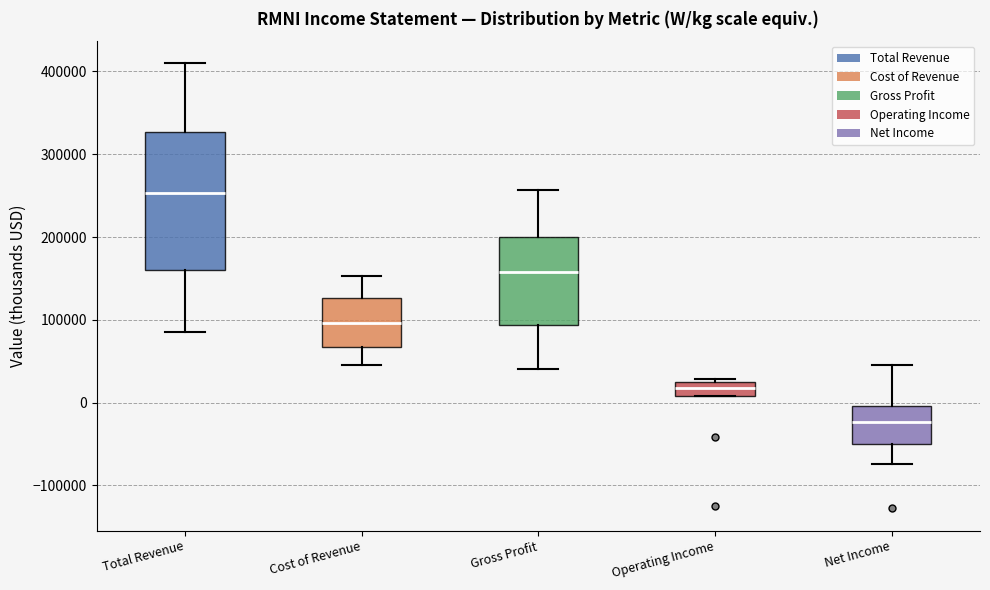

Reading left to right, read every box against the y-axis: the position of its median line, the range the box covers, and the ends of its whiskers. The values are not printed on the chart, so give them approximately, as read against the axis.

Total Revenue: median 250000, box 160000 to 330000, whiskers 90000 to 410000
Cost of Revenue: median 100000, box 70000 to 130000, whiskers 50000 to 150000
Gross Profit: median 160000, box 90000 to 200000, whiskers 40000 to 260000
Operating Income: median 20000, box 10000 to 30000, whiskers 10000 to 30000 (just above the box's upper edge)
Net Income: median -20000, box -50000 to 0, whiskers -70000 to 50000